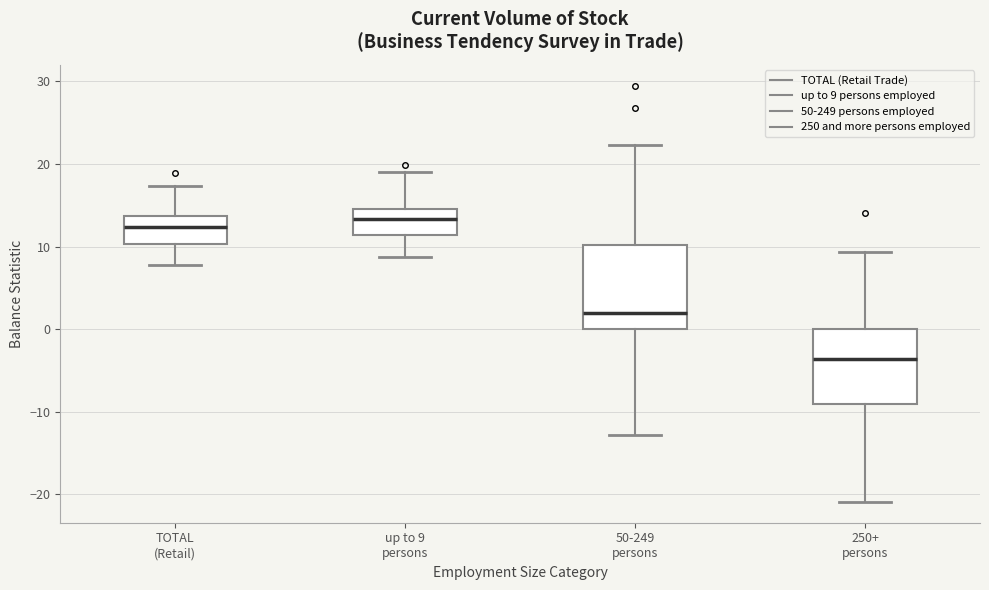

Reading left to right, read every box against the y-axis: the position of its median line, the range the box covers, and the ends of its whiskers. The values are not printed on the chart, so give them approximately, as read against the axis.

TOTAL (Retail): median 12, box 10 to 14, whiskers 8 to 17
up to 9 persons: median 13, box 11 to 15, whiskers 9 to 19
50-249 persons: median 2, box 0 to 10, whiskers -13 to 22
250+ persons: median -4, box -9 to 0, whiskers -21 to 9